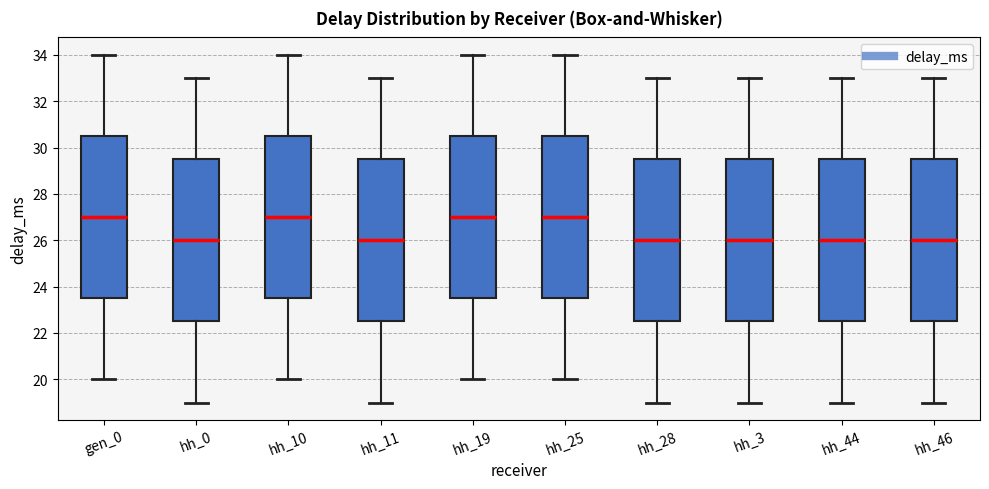

Where is the upper edge of the box for hh_10 on the y-axis? The values are not printed on the chart, so give them approximately, as read against the axis.

30.6